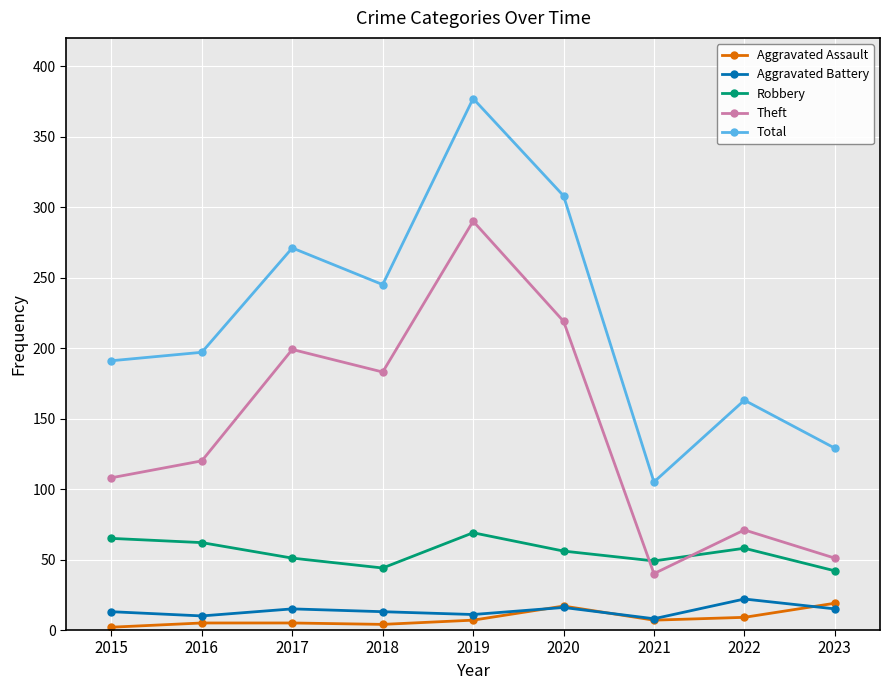

Count the number of data series in this chart.

5